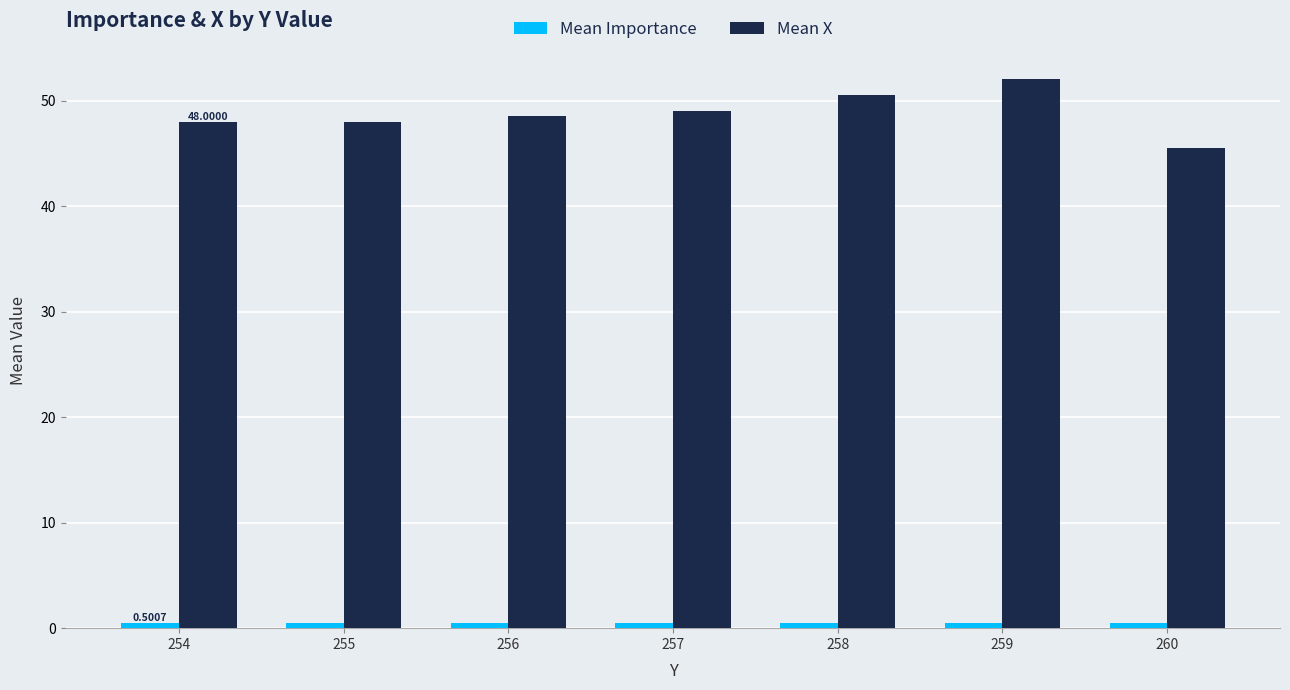

Is it true that Mean X equals 11.2 at 256?

False